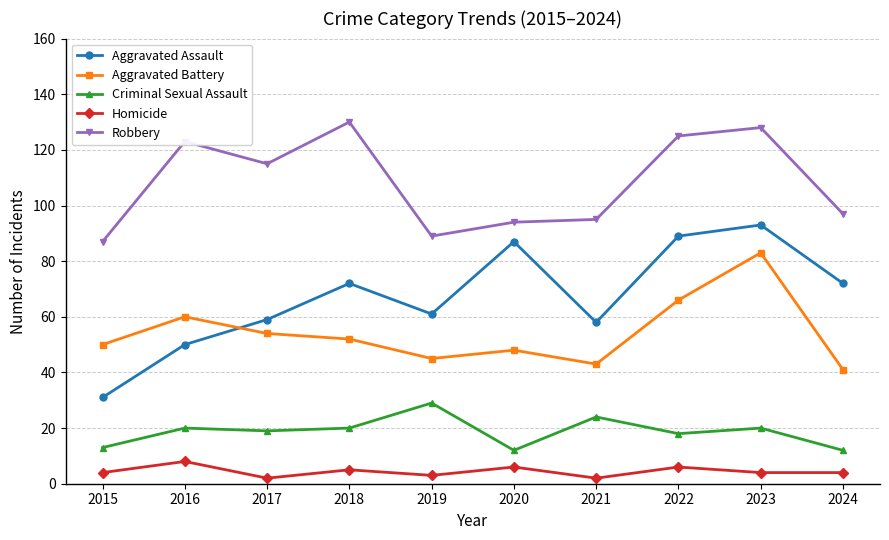

What is the difference between the maximum and second lowest values in the Robbery series?

41